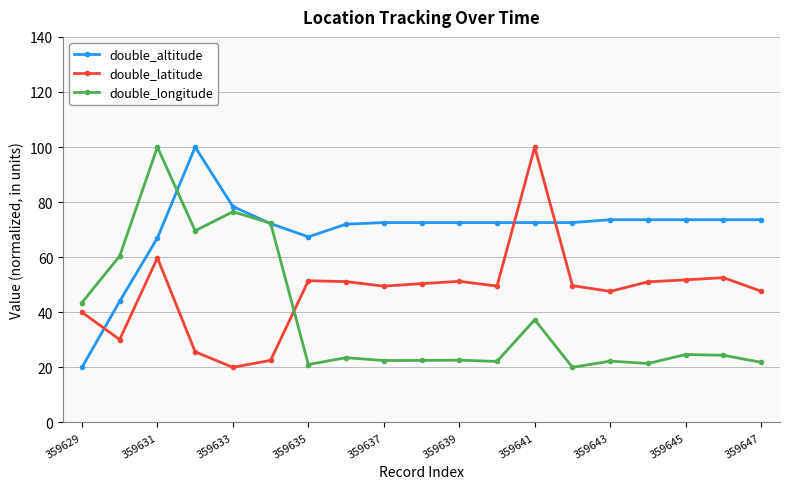

True or false: double_latitude and double_longitude cross at least once.

True